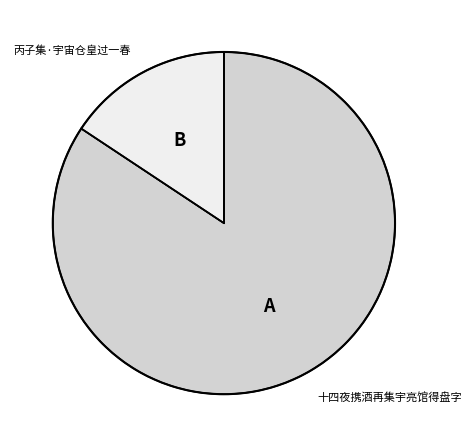

What is the largest slice in the pie chart?

十四夜携酒再集宇亮馆得盘字